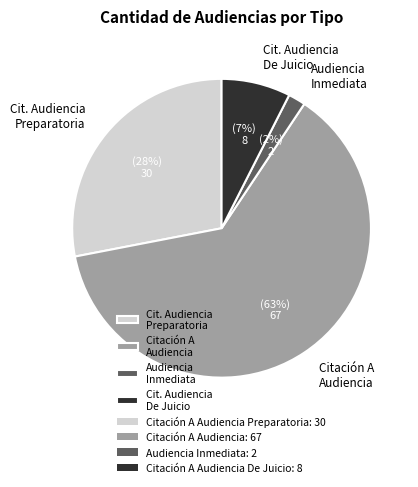

Count the number of slices in the pie.

4